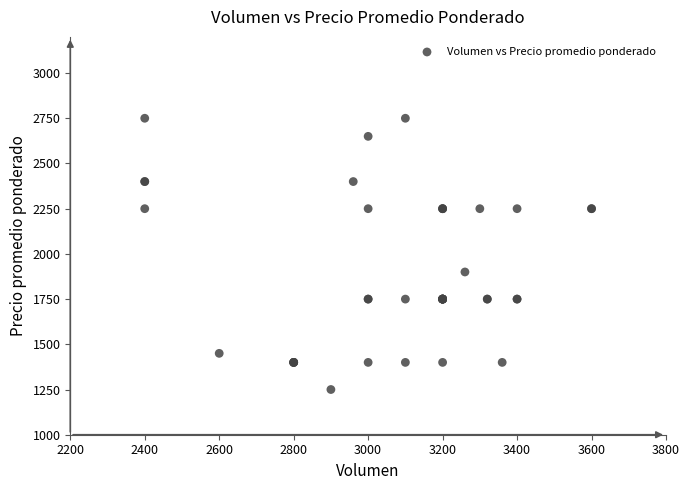

What Y value in the scatter plot is closest to 2000?

1900